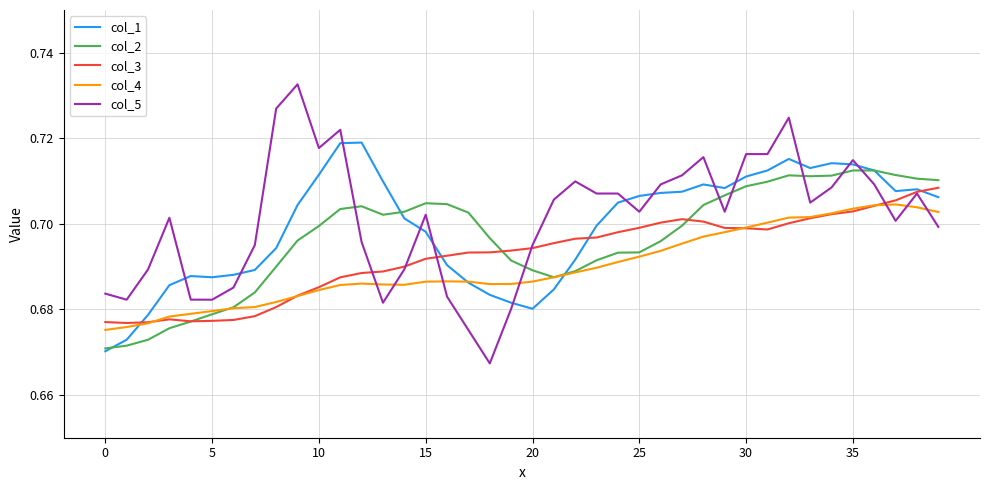

How many distinct data groups are displayed?

5